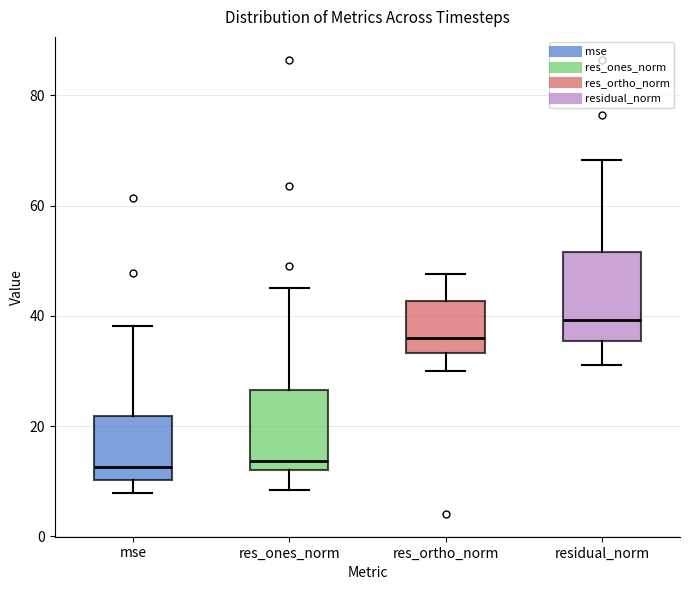

Where is the lower edge of the box for res_ones_norm on the y-axis? The values are not printed on the chart, so give them approximately, as read against the axis.

12